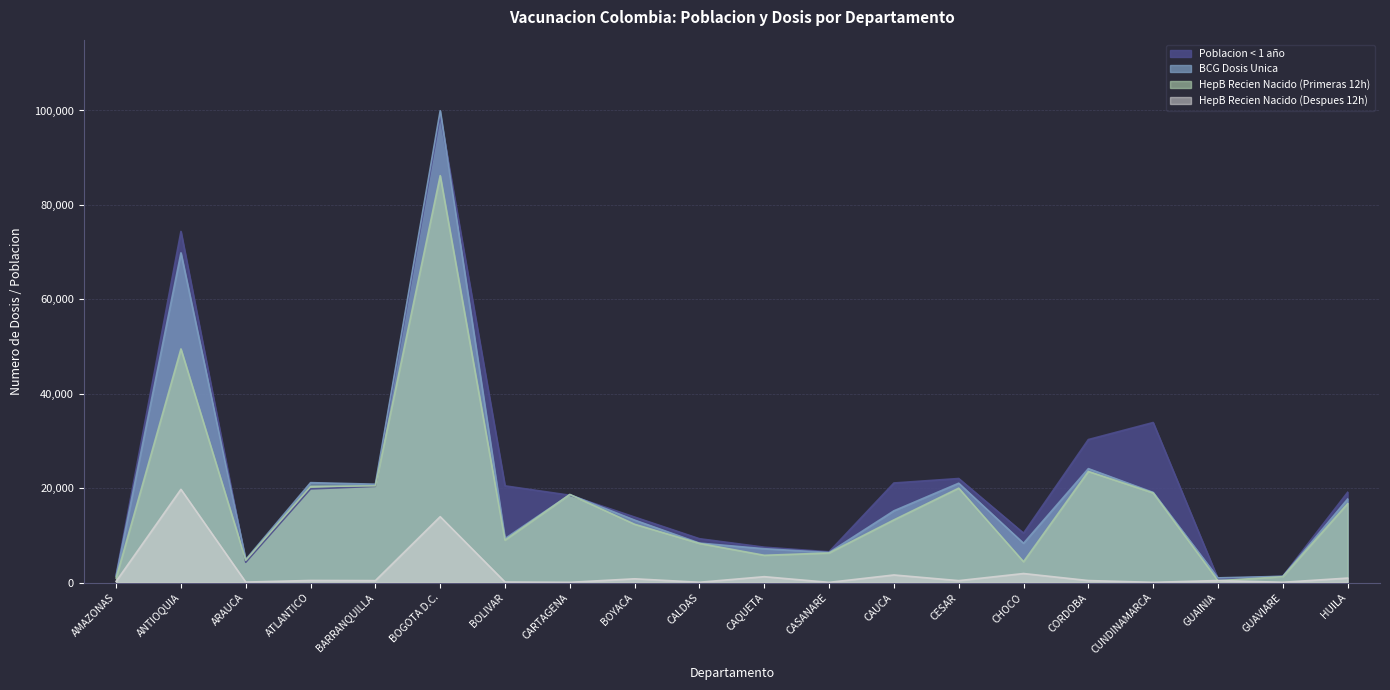

What are all the series names shown in the legend?

Poblacion < 1 año, BCG Dosis Unica, HepB Recien Nacido (Primeras 12h), HepB Recien Nacido (Despues 12h)